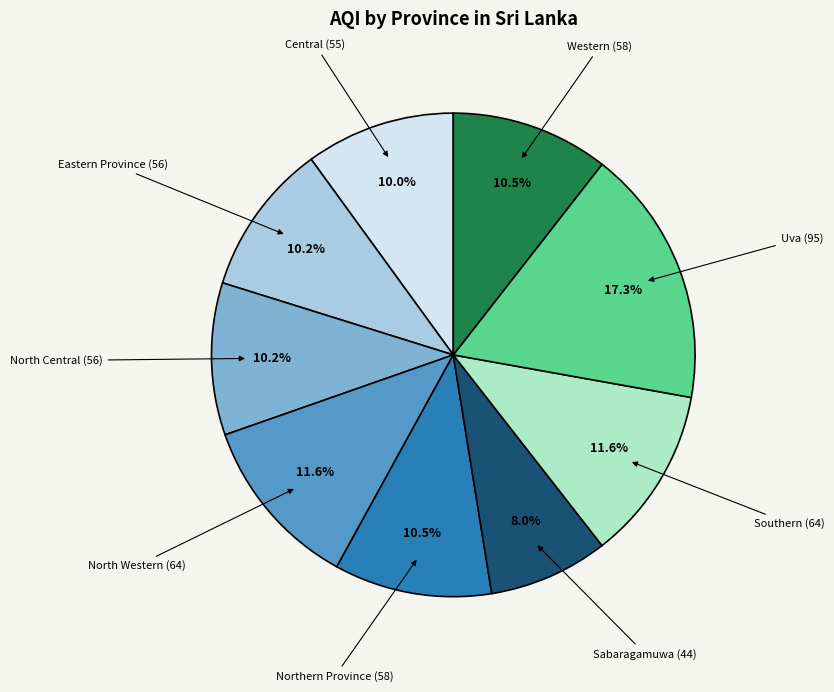

Count the number of slices in the pie.

9